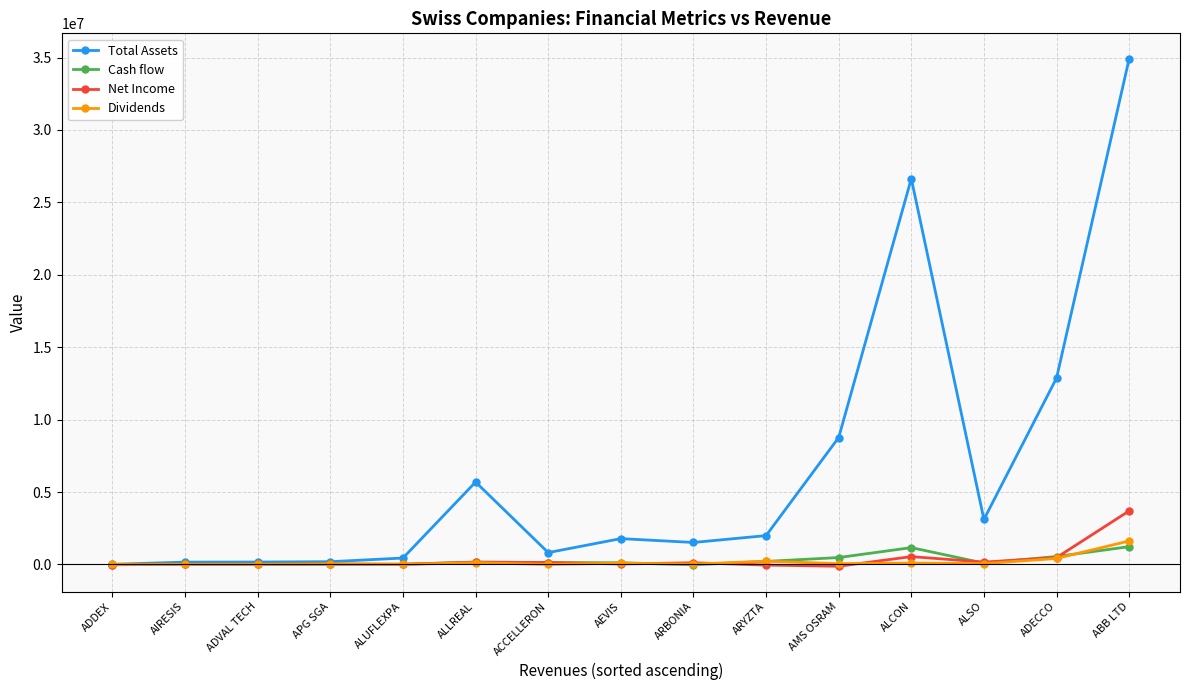

True or false: Cash flow has more than 1 points higher than both neighbors.

True